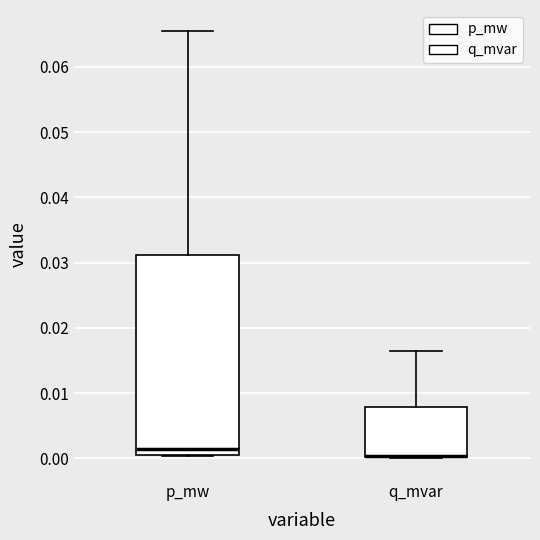

Comparing the boxes themselves (not the whiskers), which one is the tallest?

p_mw